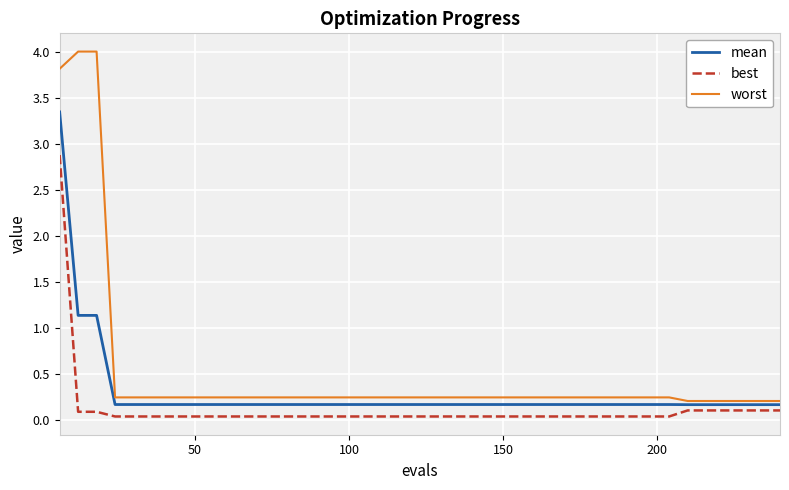

Which series has the largest range (max minus min)?

worst